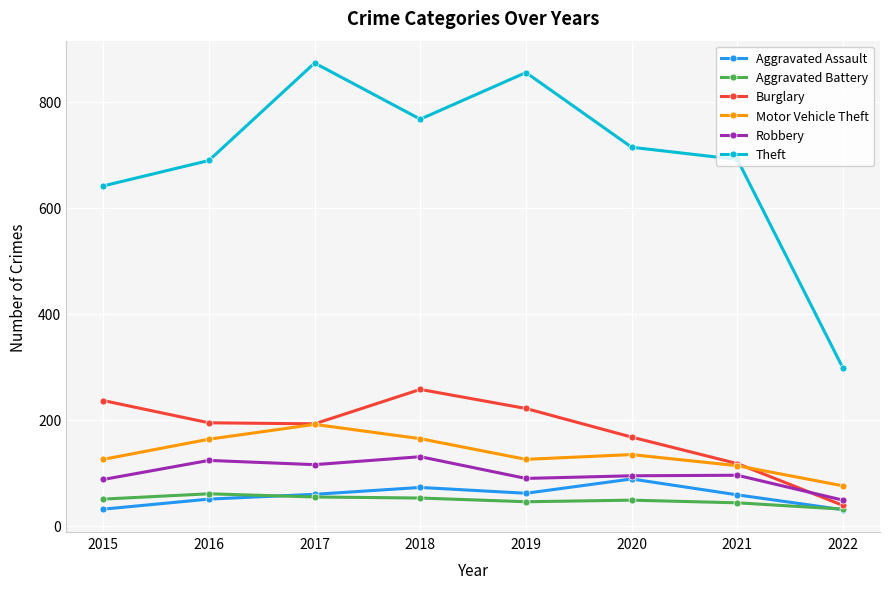

What is the average value of the Burglary series?

178